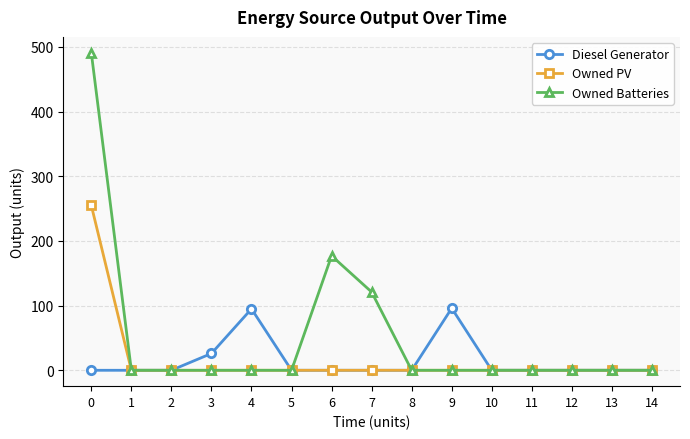

List the series in order of their peak value, lowest first.

Diesel Generator, Owned PV, Owned Batteries